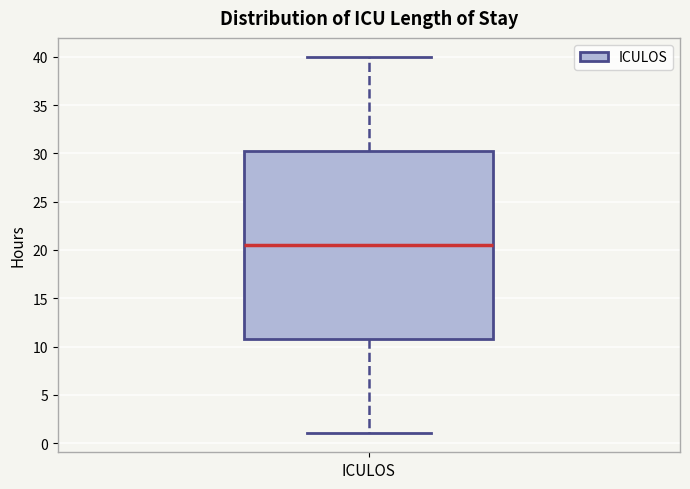

Where is the lower edge of the box for ICULOS on the y-axis? The values are not printed on the chart, so give them approximately, as read against the axis.

11.0